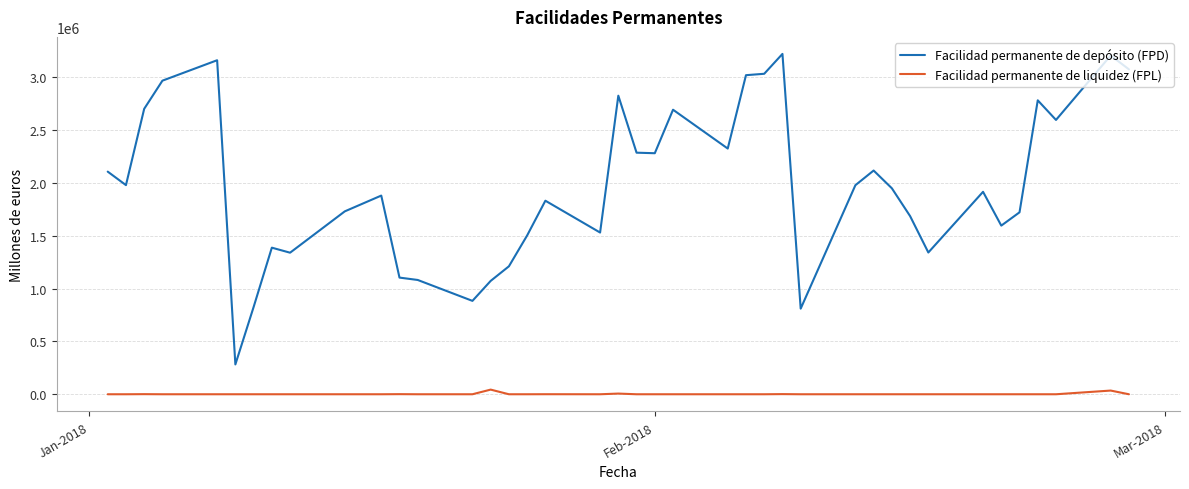

Which series has the largest range (max minus min)?

Facilidad permanente de depósito (FPD)